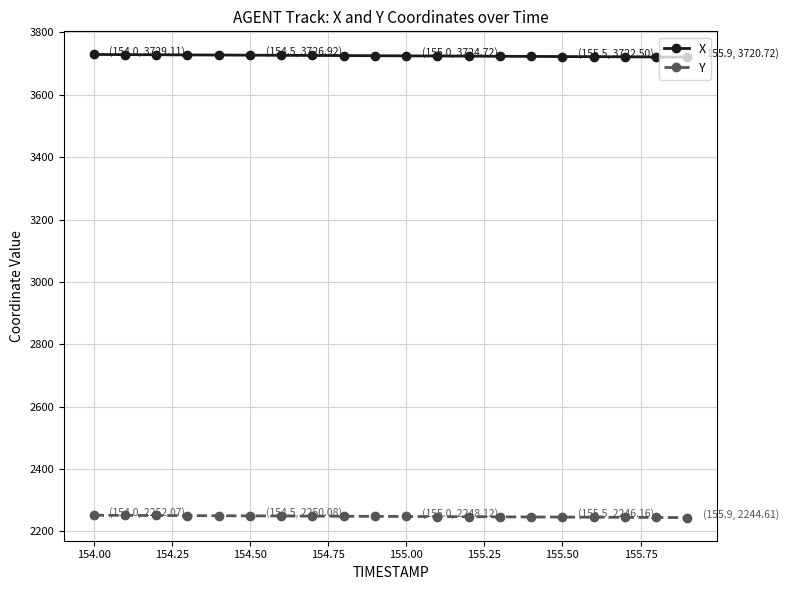

How many lines are shown in the chart?

2